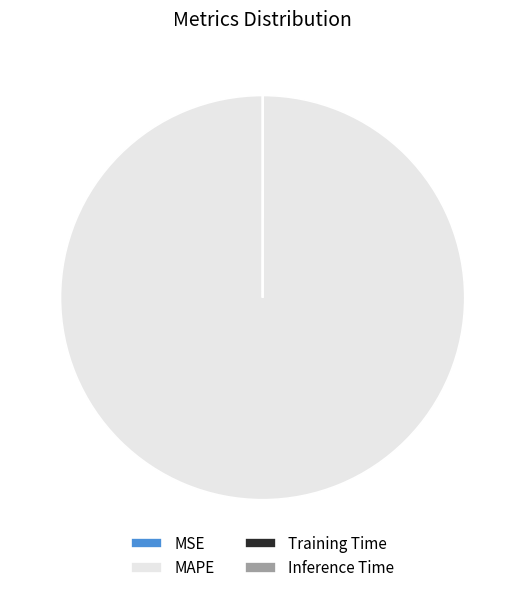

What is the majority slice?

MAPE